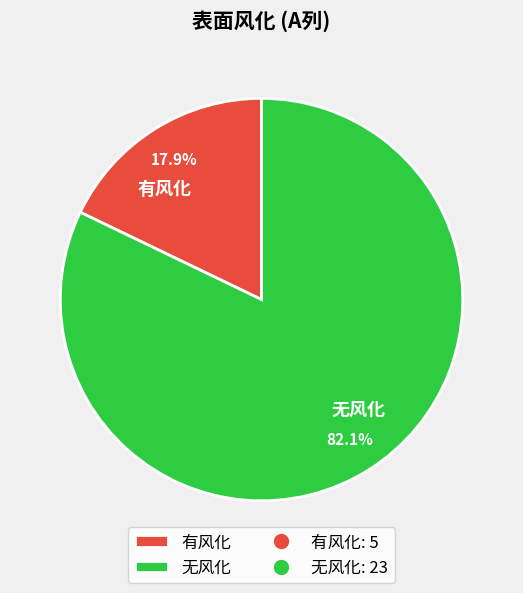

To the nearest percent, what portion does 有风化 represent?

18%